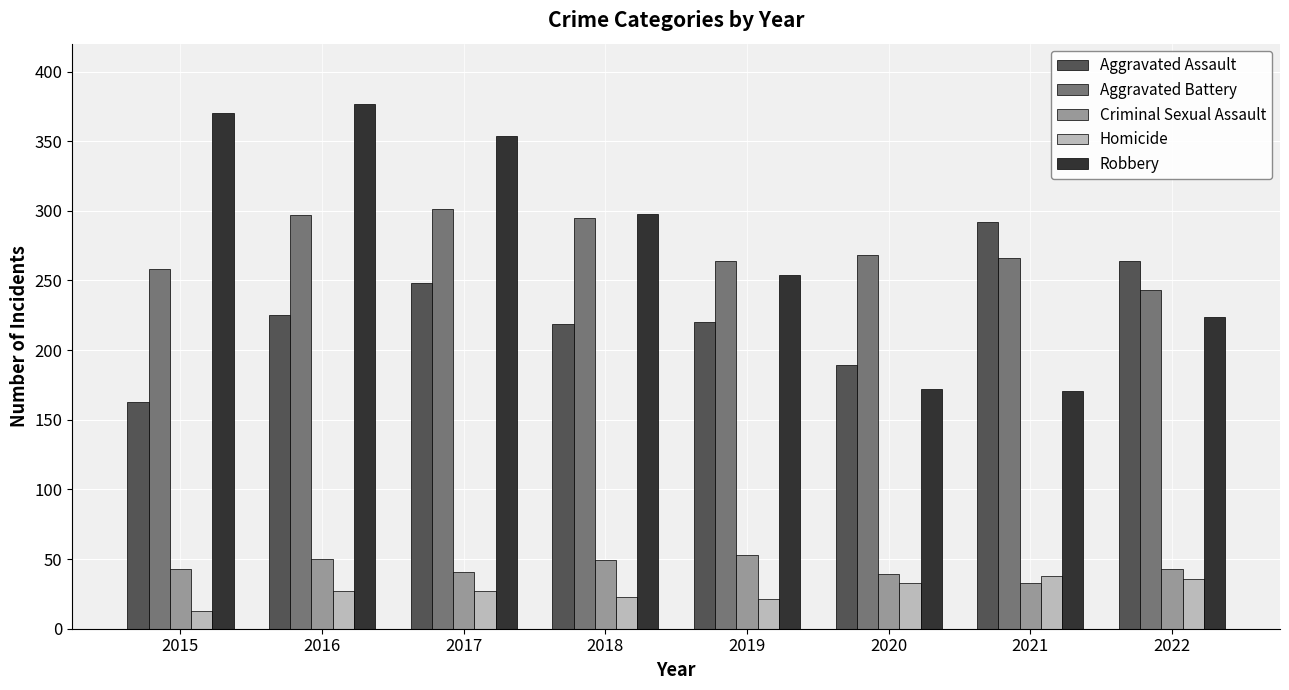

At how many categories does at least one series exceed 376?

1